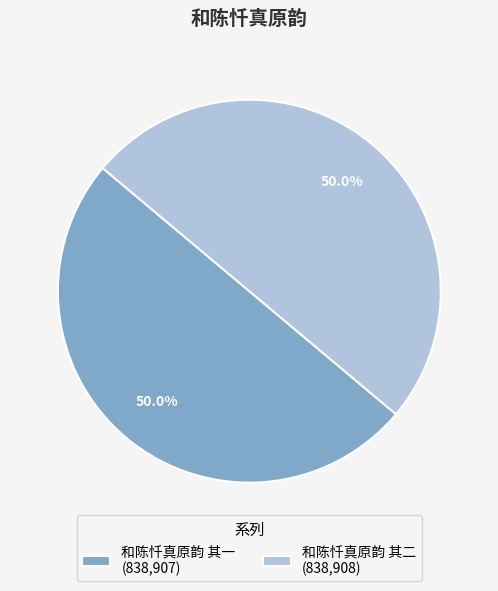

To the nearest percent, what portion does 和陈忏真原韵 其二 represent?

50%